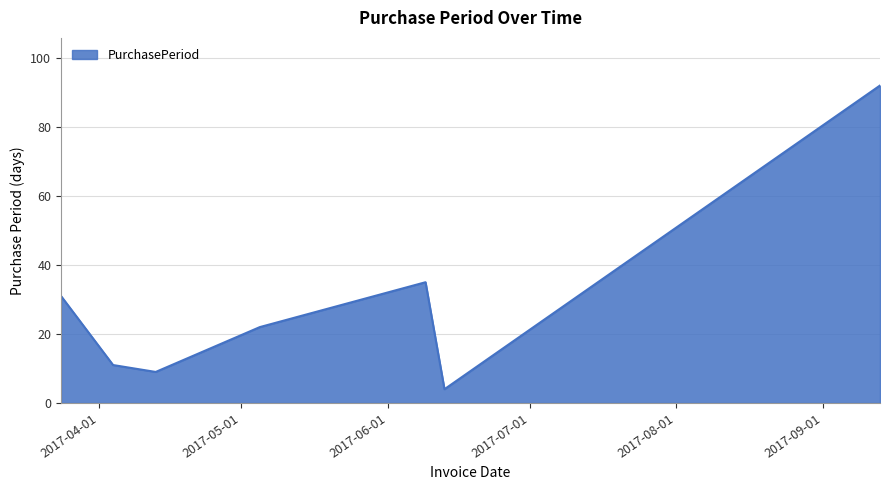

What is the minimum value shown in the chart?

4